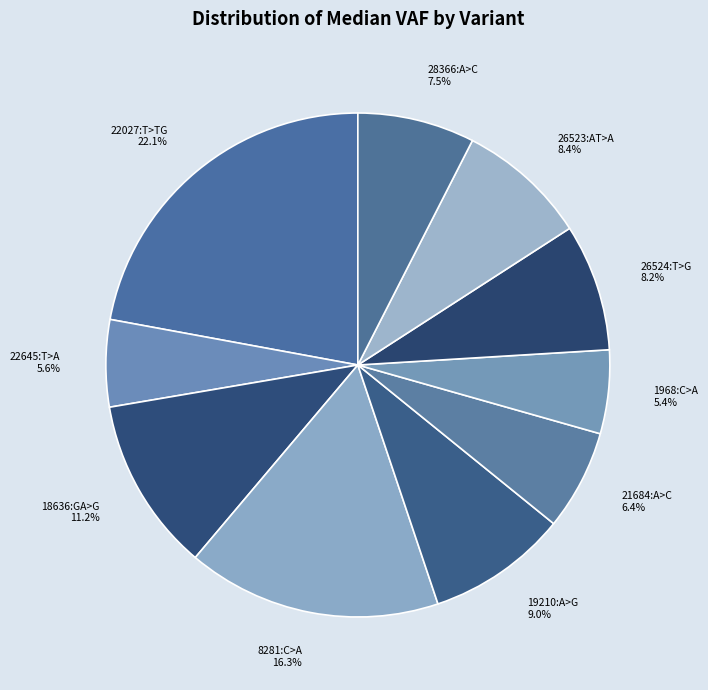

What is the largest slice in the pie chart?

22027:T>TG